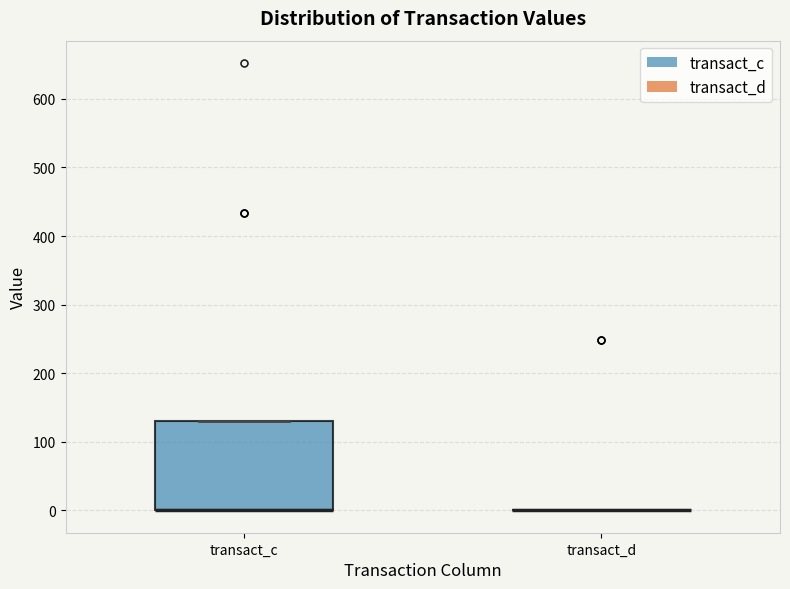

Reading left to right, transcribe this box plot: for each box, give where its median line is, the range the box spans, and where its two whiskers end, as read against the y-axis. The values are not printed on the chart, so give them approximately, as read against the axis.

transact_c: median 0 (drawn on the box's lower edge), box 0 to 130, whiskers 0 to 130
transact_d: box collapsed to a line at 0, whiskers 0 to 0